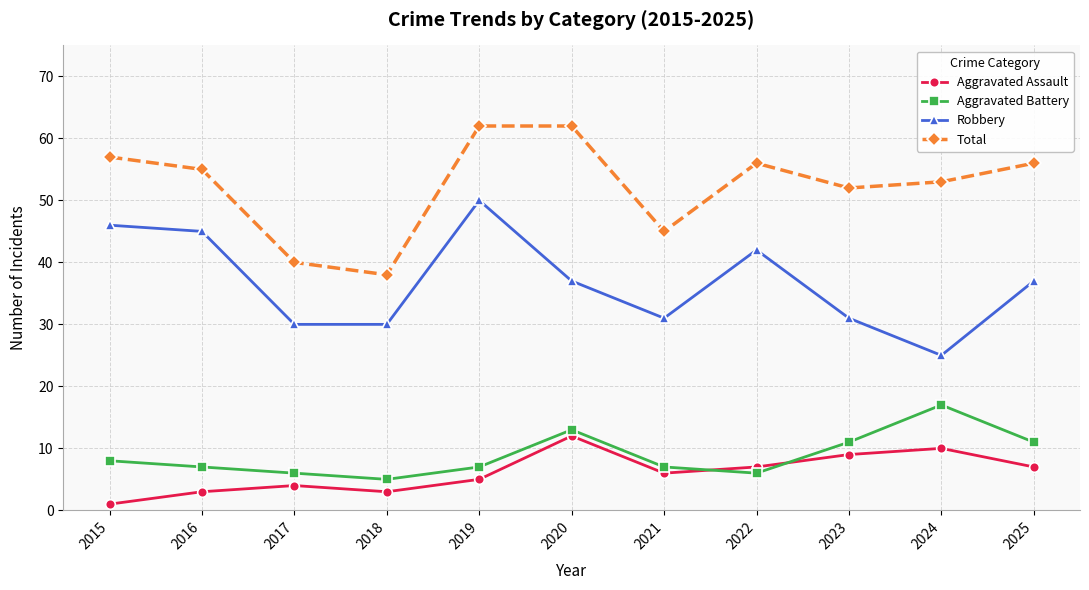

Count the number of data series in this chart.

4